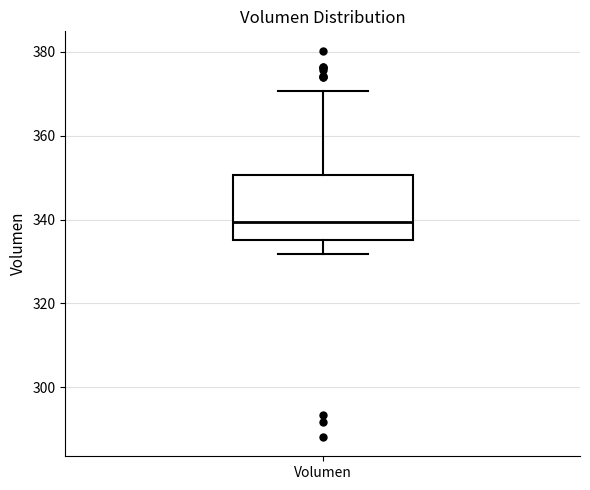

Where does the upper whisker of the box for Volumen end on the y-axis? The values are not printed on the chart, so give them approximately, as read against the axis.

370